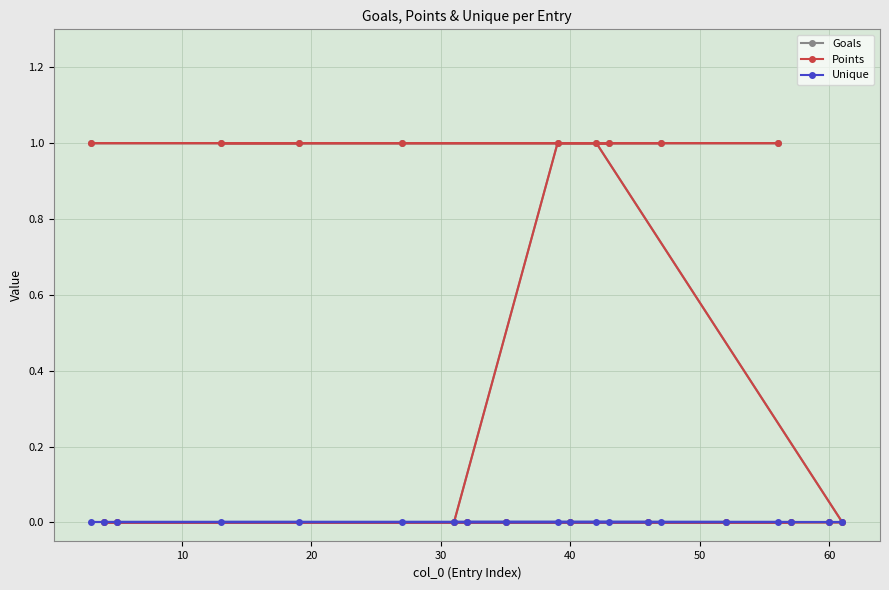

Reading left to right, what are all the values shown in this chart?

Goals: 1	1	1	1	1	0	0	0	0	0	0	0	0	0	0	0	1	1	1	1
Points: 1	1	1	1	1	0	0	0	0	0	0	0	0	0	0	0	1	1	1	1
Unique: 0	0	0	0	0	0	0	0	0	0	0	0	0	0	0	0	0	0	0	0